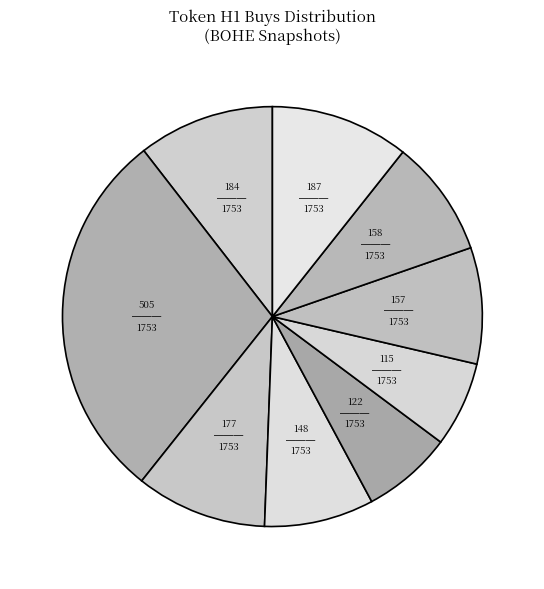

How many slices are in this pie chart?

9